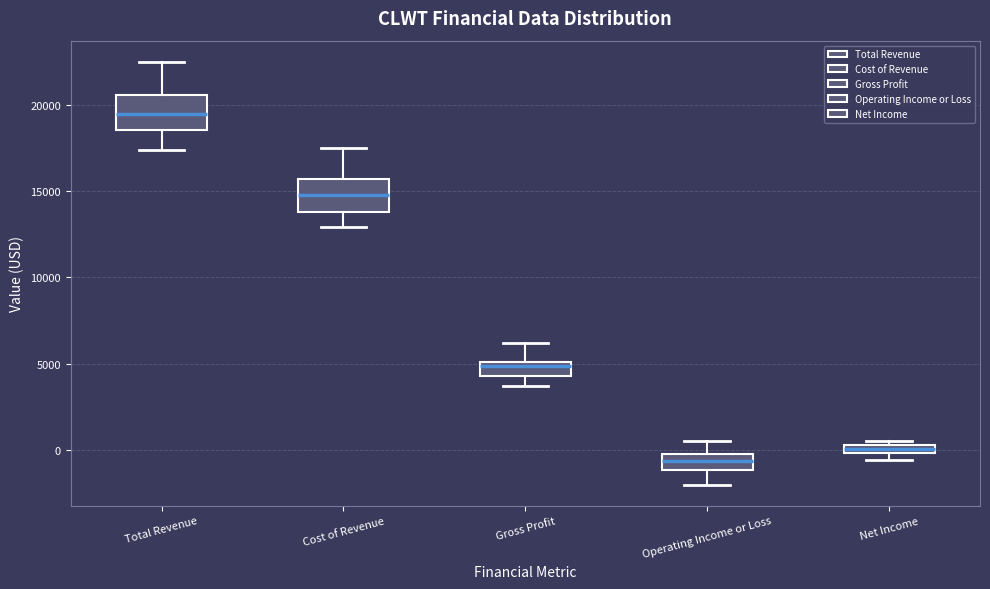

Where is the upper edge of the box for Total Revenue on the y-axis? The values are not printed on the chart, so give them approximately, as read against the axis.

20500